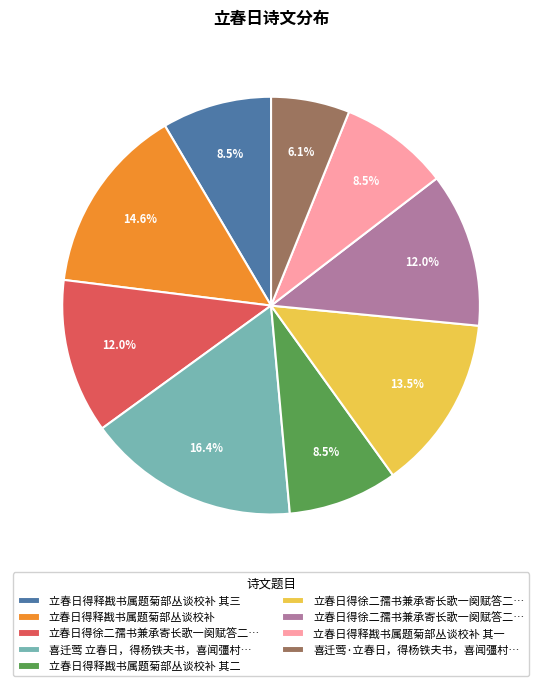

Is there a majority slice in this chart?

No